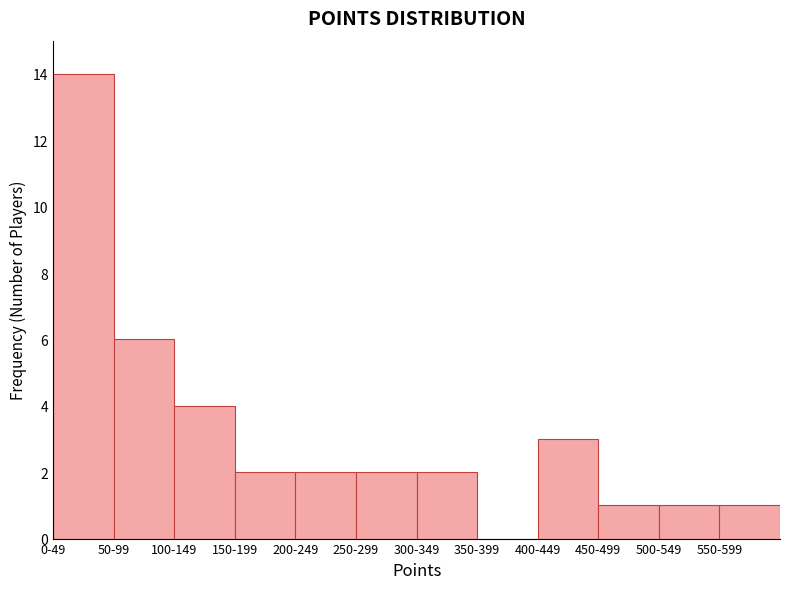

Reading left to right, extract all data points from this chart.

0-49=14	50-99=6	100-149=4	150-199=2	200-249=2	250-299=2	300-349=2	350-399=0	400-449=3	450-499=1	500-549=1	550-599=1